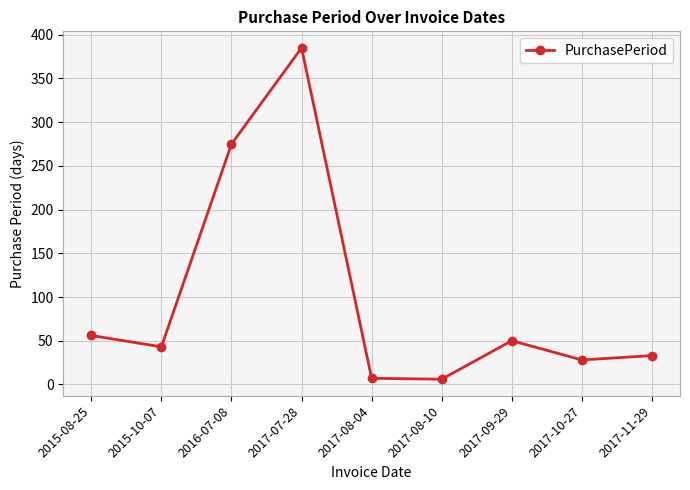

What is the minimum value shown in the chart?

6